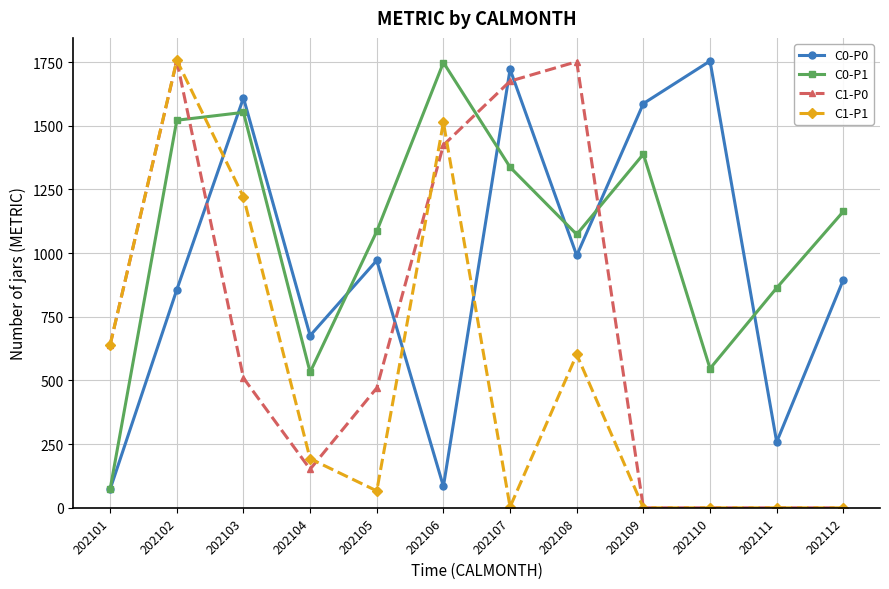

True or false: C1-P1 has more than 1 interior local peaks.

True